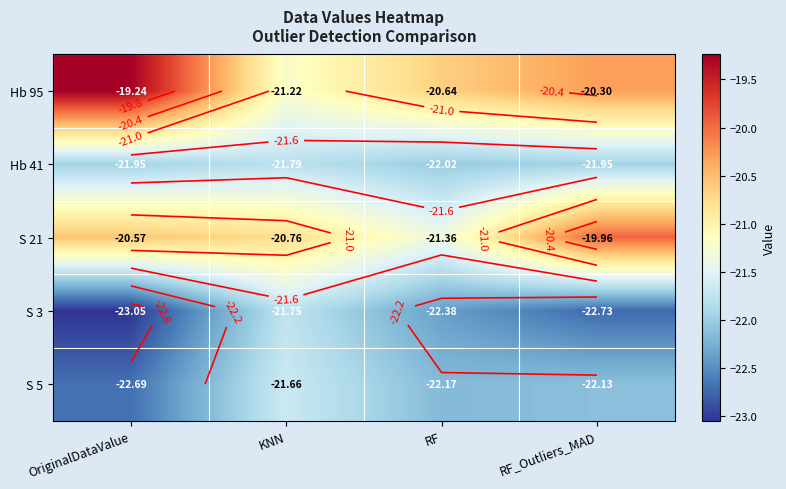

Is it true that Hb 95 equals -21.2 at KNN?

True